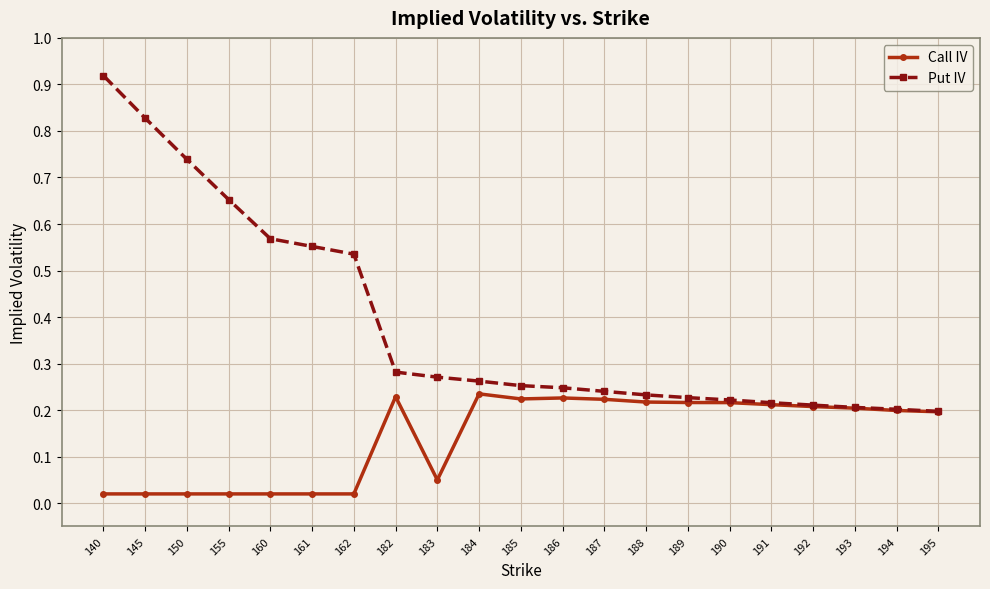

How many categories are shown in the chart?

21